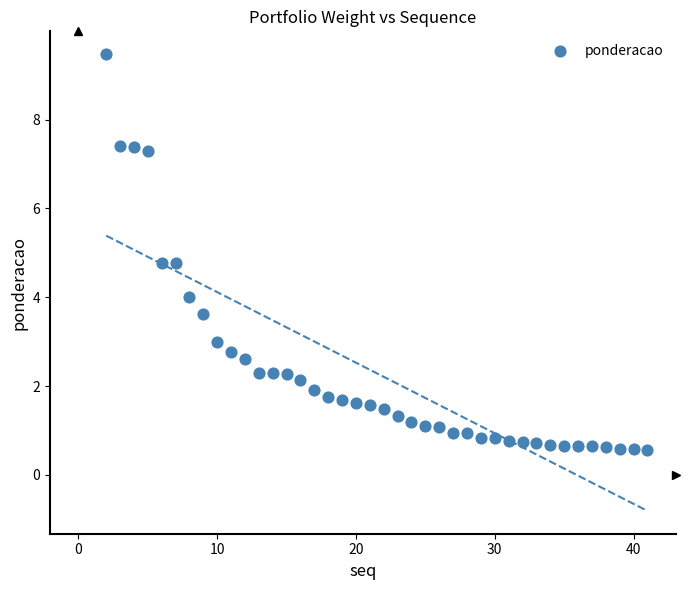

What is the range of X values (max minus min)?

39.0